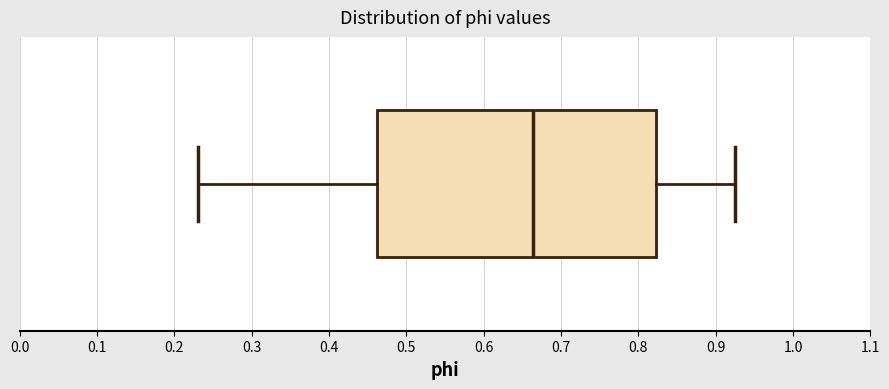

Read this box plot against the x-axis: the position of the median line, the range covered by the box, and the ends of both whiskers. The values are not printed on the chart, so give them approximately, as read against the axis.

median 0.66, box 0.46 to 0.82, whiskers 0.23 to 0.93